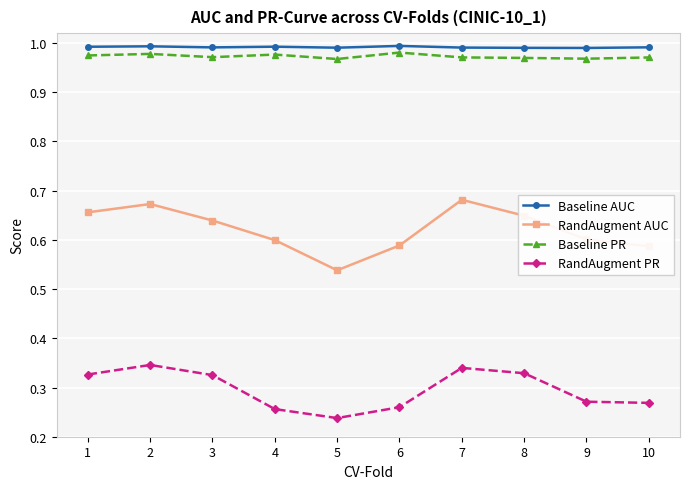

Which label corresponds to the smallest value in the chart?

5